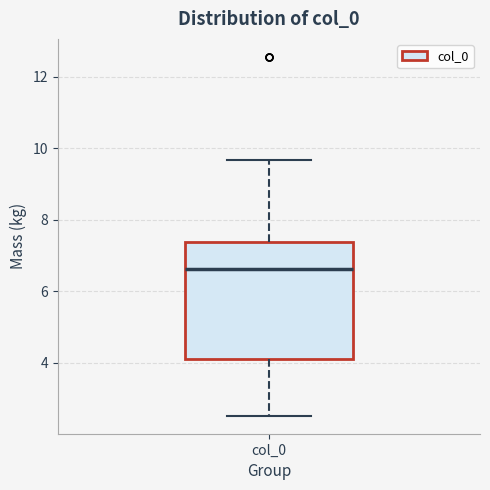

Transcribe this box plot: give where the median line is, the range the box spans, and where the two whiskers end, as read against the y-axis. The values are not printed on the chart, so give them approximately, as read against the axis.

median 6.6, box 4.2 to 7.4, whiskers 2.6 to 9.6